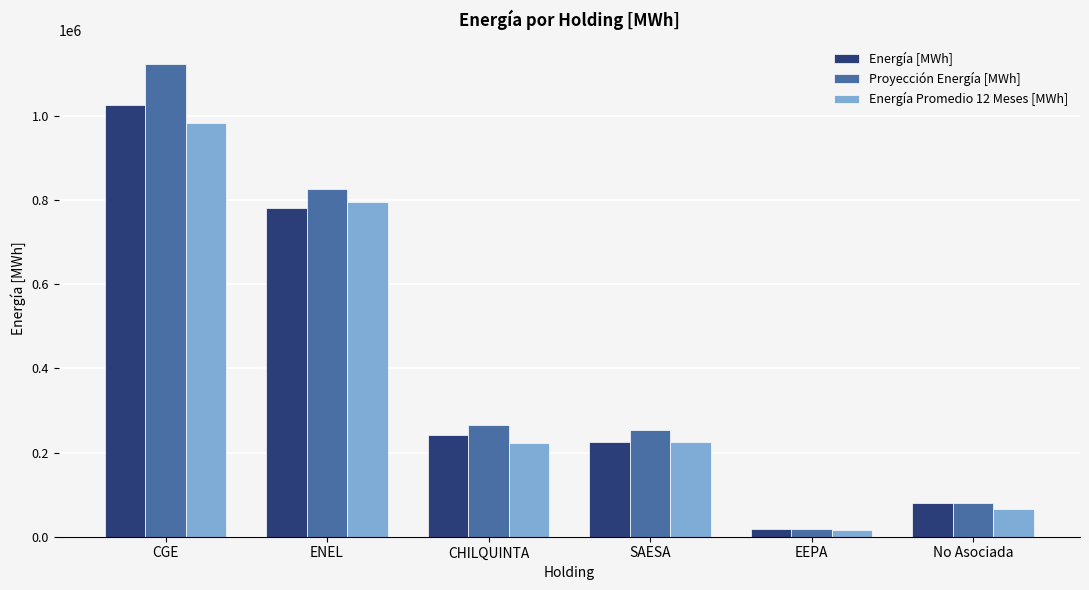

What is the greatest value displayed?

1123058.4